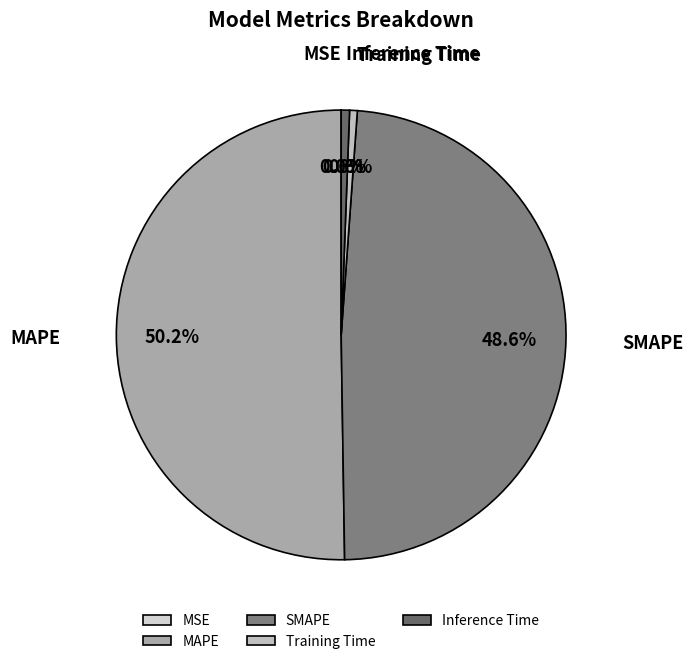

Which slice represents more than half of the pie?

MAPE